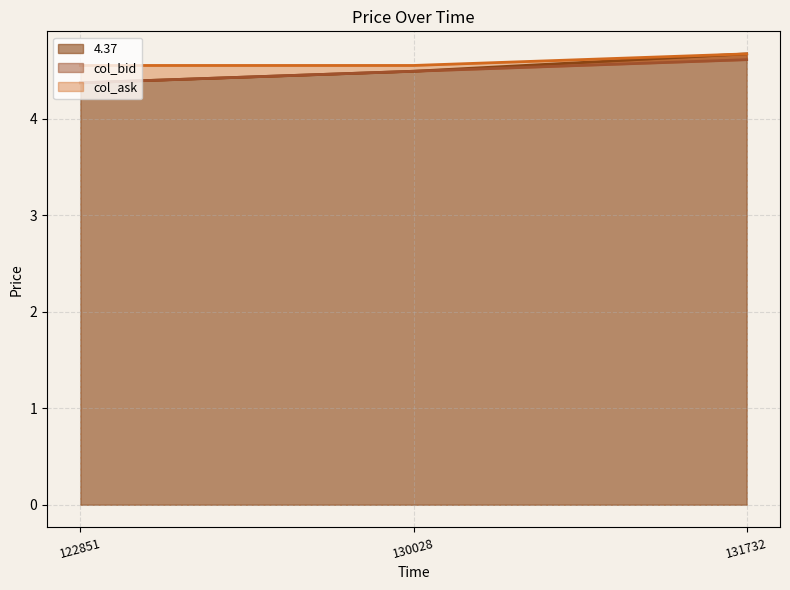

At which label does col_ask reach its peak?

131732